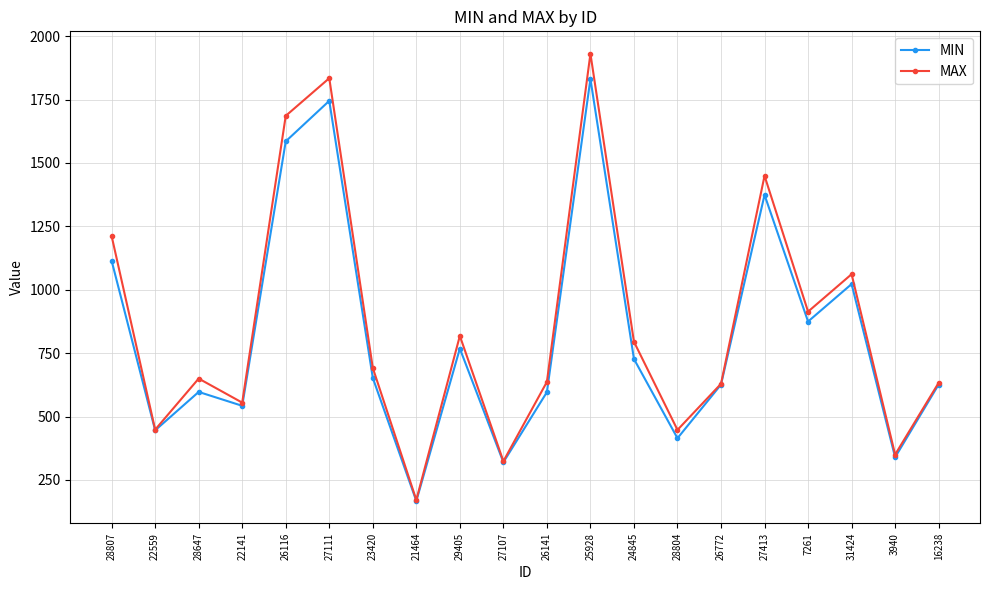

How many values in the MIN series exceed 652?

10